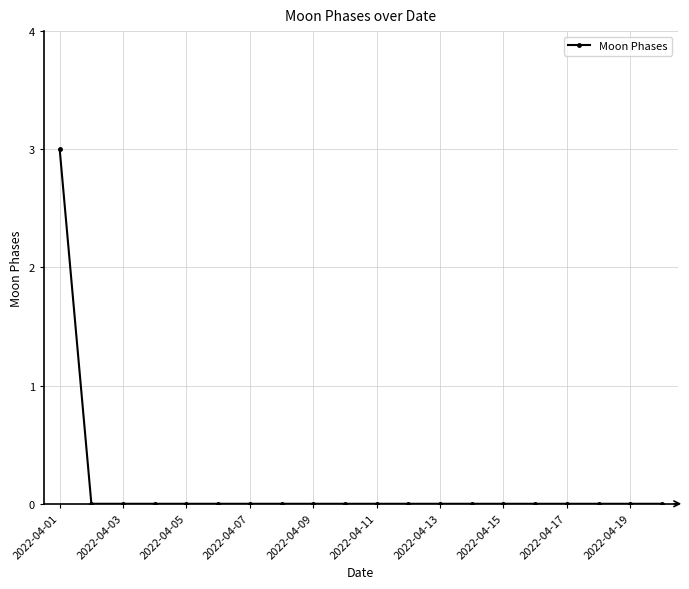

What is the sum of all values?

3